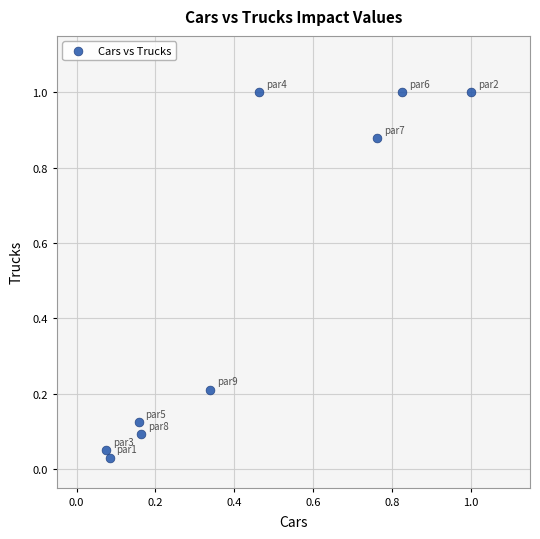

What is the average Y value?

0.5